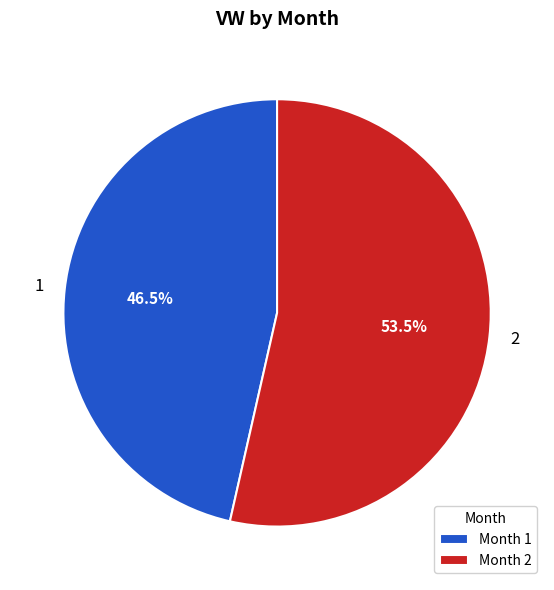

Which category has the biggest portion of the pie?

Month 2